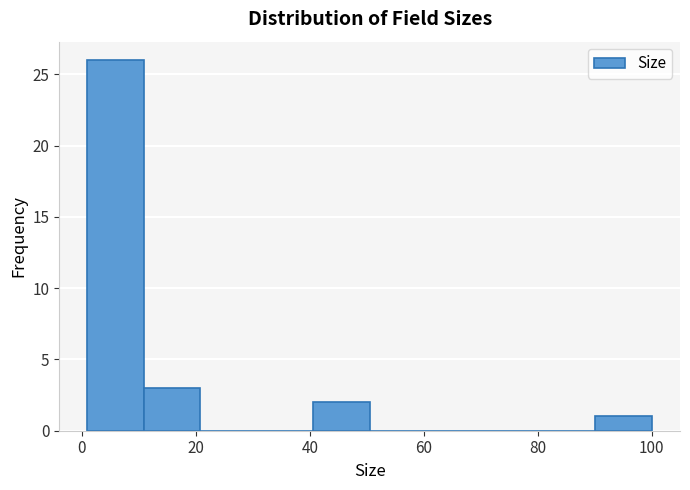

What is the height of the bar covering 40 to 50 on the x-axis? Neither the bar edges nor the heights are printed on the chart, so give them approximately, as read against the axes.

2